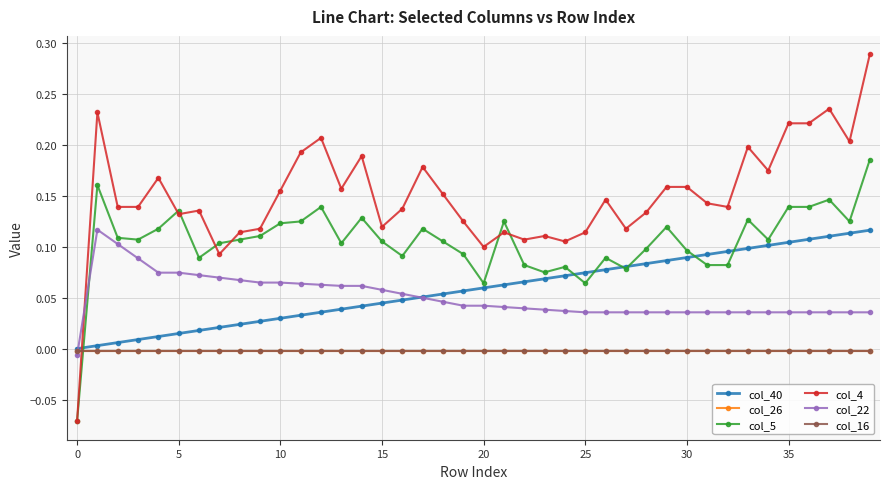

True or false: col_22 and col_5 cross at least once.

True